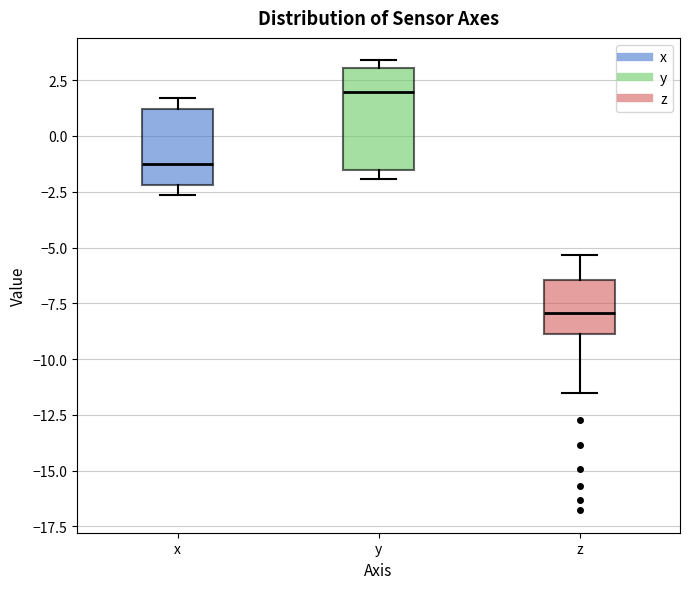

Reading left to right, read every box against the y-axis: the position of its median line, the range the box covers, and the ends of its whiskers. The values are not printed on the chart, so give them approximately, as read against the axis.

x: median -1.5, box -2.0 to 1.0, whiskers -2.5 to 1.5
y: median 2.0, box -1.5 to 3.0, whiskers -2.0 to 3.5
z: median -8.0, box -9.0 to -6.5, whiskers -11.5 to -5.5